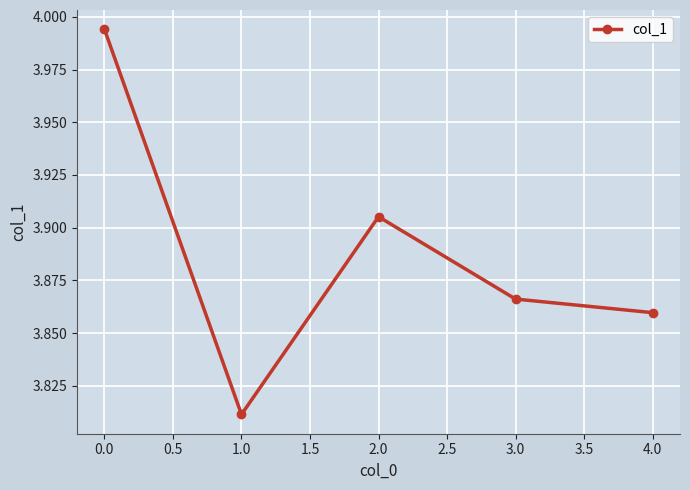

Rank the categories by value from lowest to highest.

1.0, 4.0, 3.0, 2.0, 0.0